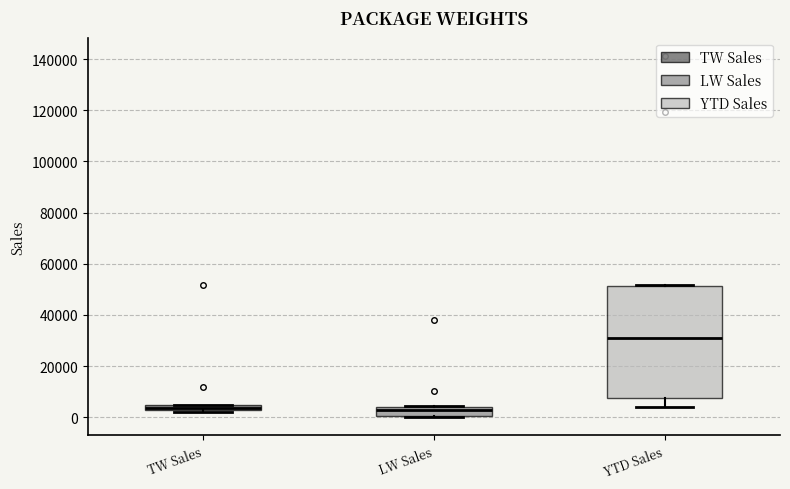

Where is the upper edge of the box for TW Sales on the y-axis? The values are not printed on the chart, so give them approximately, as read against the axis.

4000